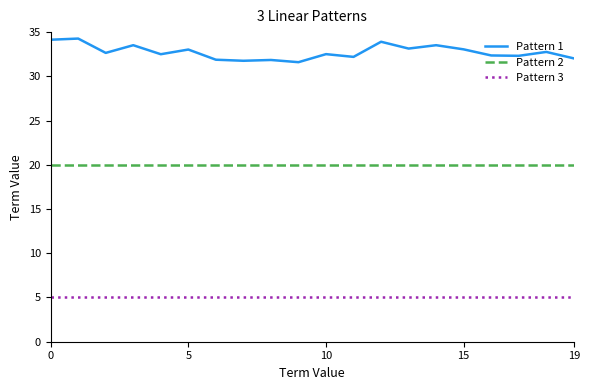

Does the chart have visible grid lines?

No